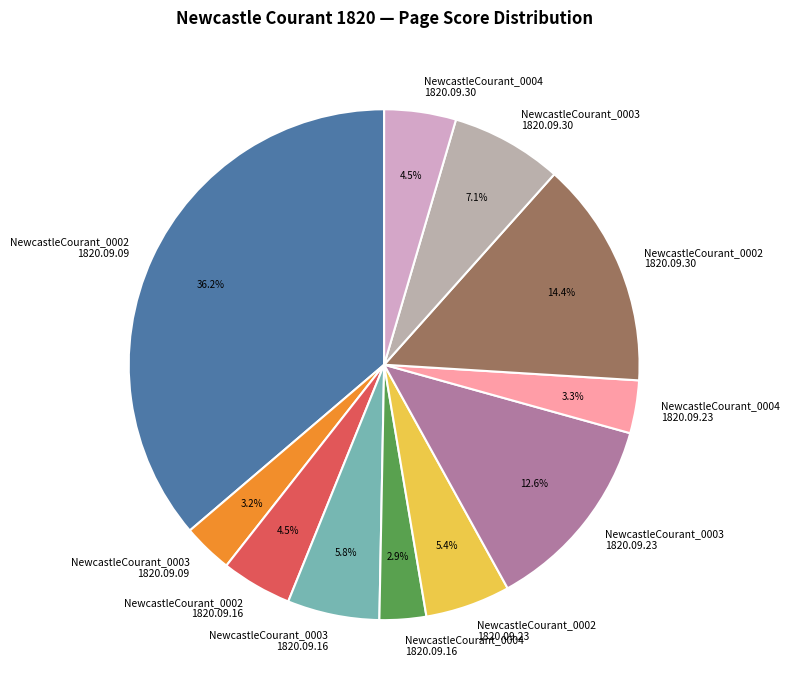

Which category has the biggest portion of the pie?

NewcastleCourant_0002 1820.09.09